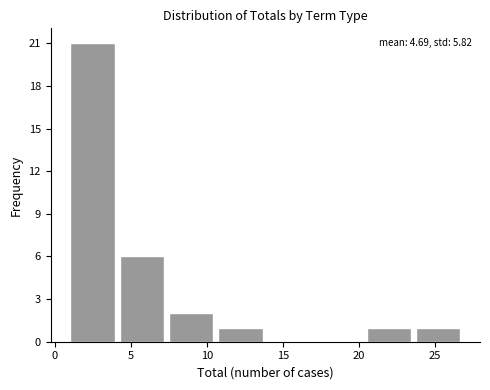

Which range on the x-axis has the tallest bar?

1.00 to 4.25